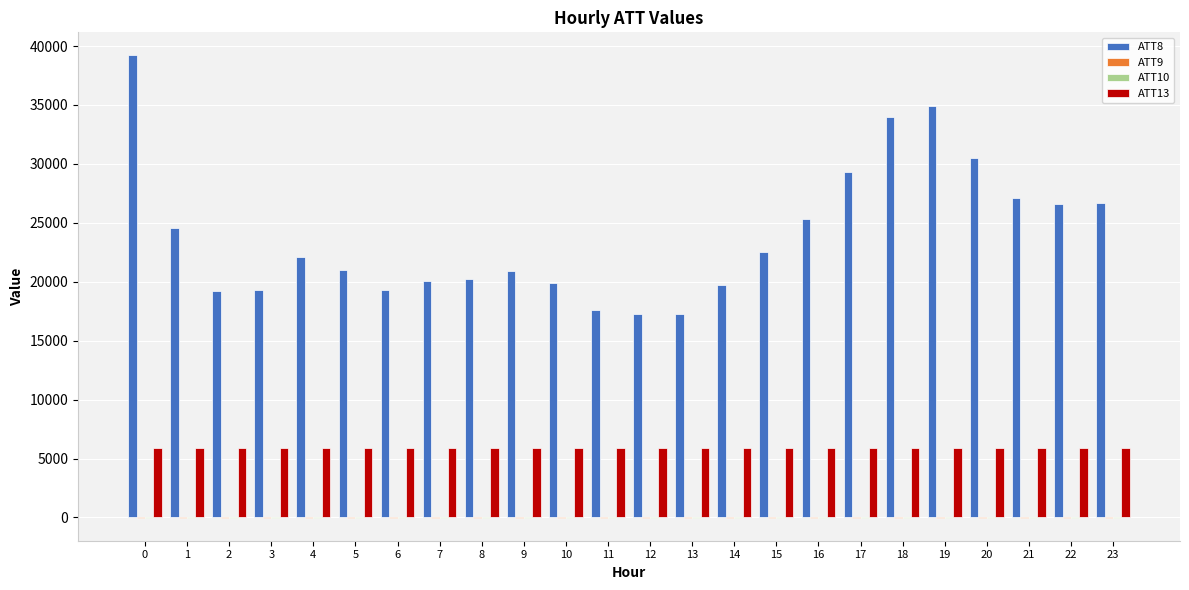

What is the average value of the ATT13 series?

5922.1